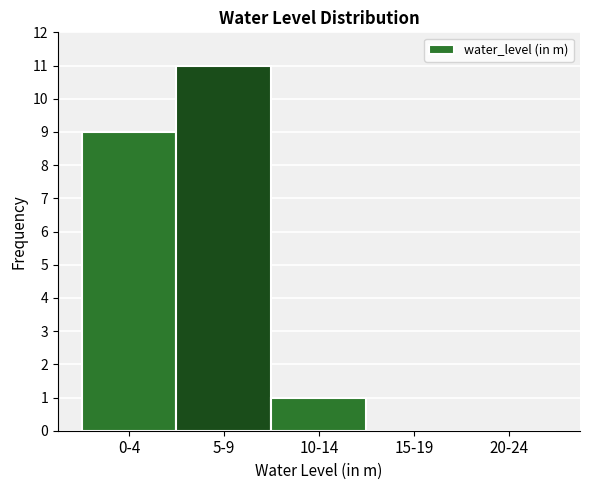

Reading left to right, extract all data points from this chart.

0-4=9	5-9=11	10-14=1	15-19=0	20-24=0